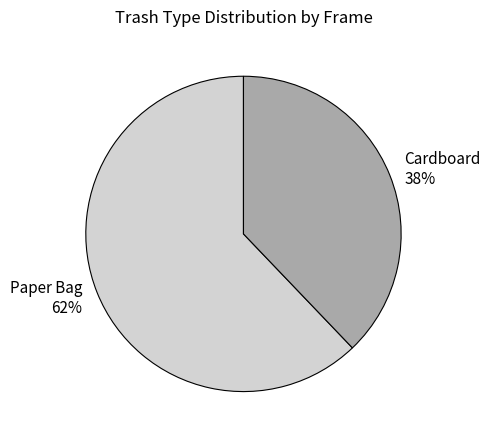

Rank the categories by value from lowest to highest.

Cardboard, Paper Bag